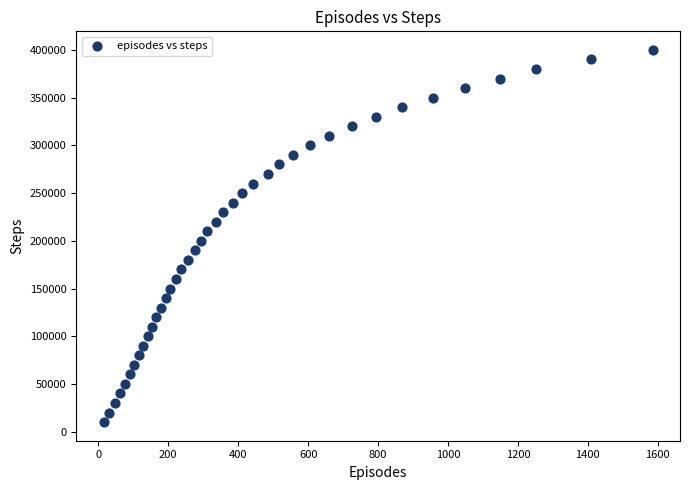

What is the range of X values (max minus min)?

1570